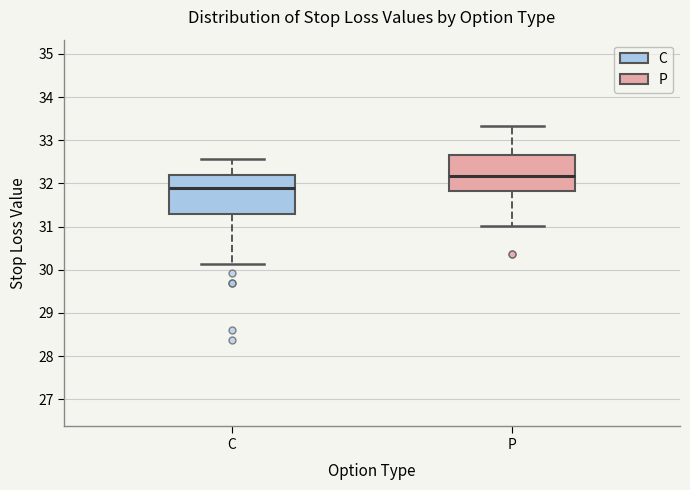

Reading left to right, transcribe this box plot: for each box, give where its median line is, the range the box spans, and where its two whiskers end, as read against the y-axis. The values are not printed on the chart, so give them approximately, as read against the axis.

C: median 31.9, box 31.3 to 32.2, whiskers 30.1 to 32.6
P: median 32.2, box 31.8 to 32.7, whiskers 31.0 to 33.3